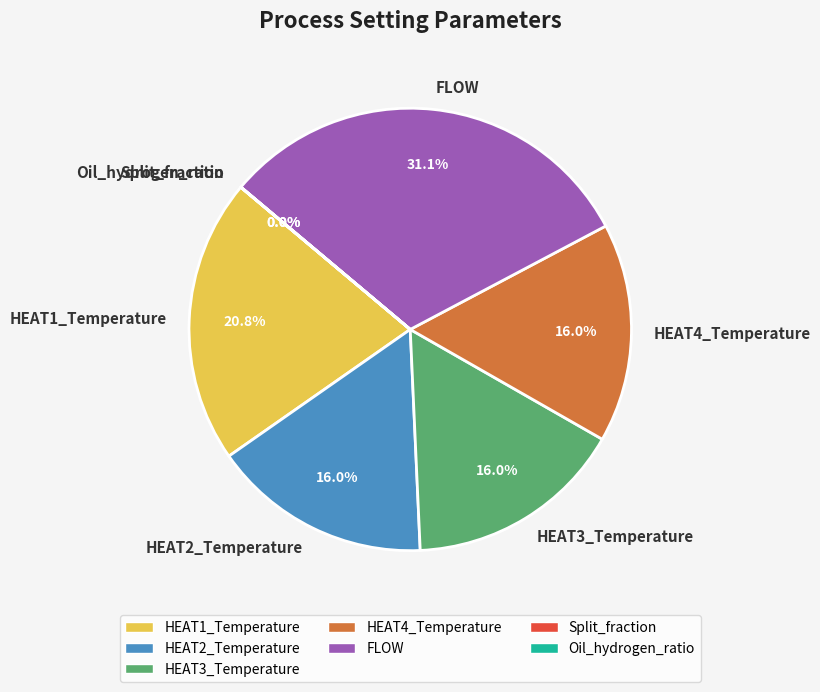

Which category has the biggest portion of the pie?

FLOW